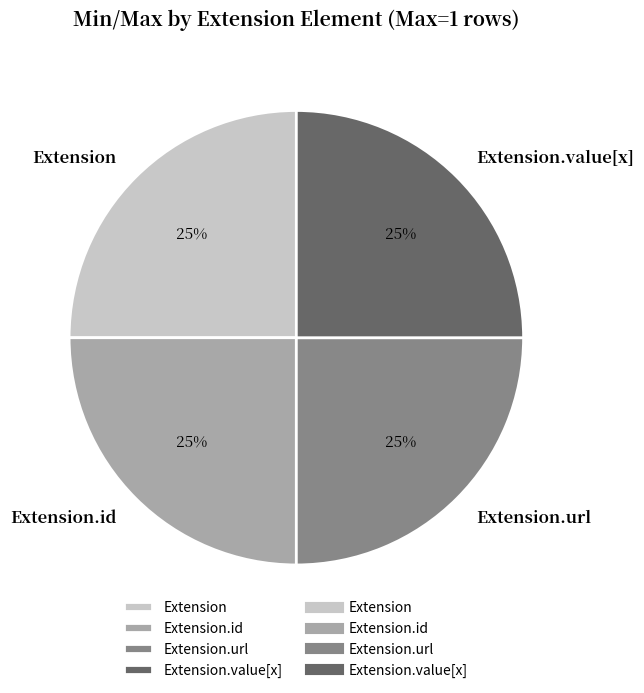

Is it true that Extension is 25% of the pie?

True